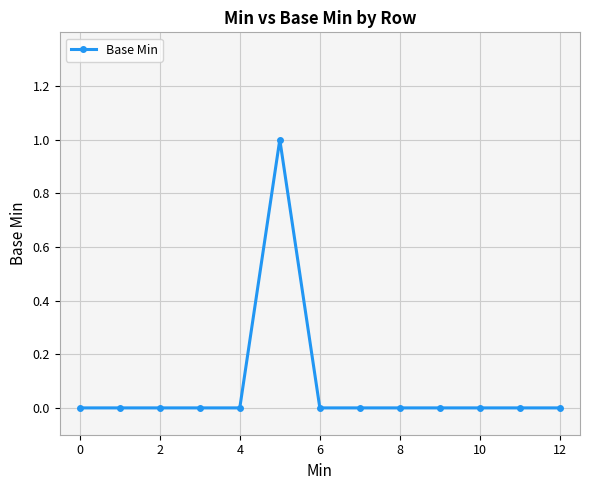

True or false: the data has more than 0 interior local peaks.

True